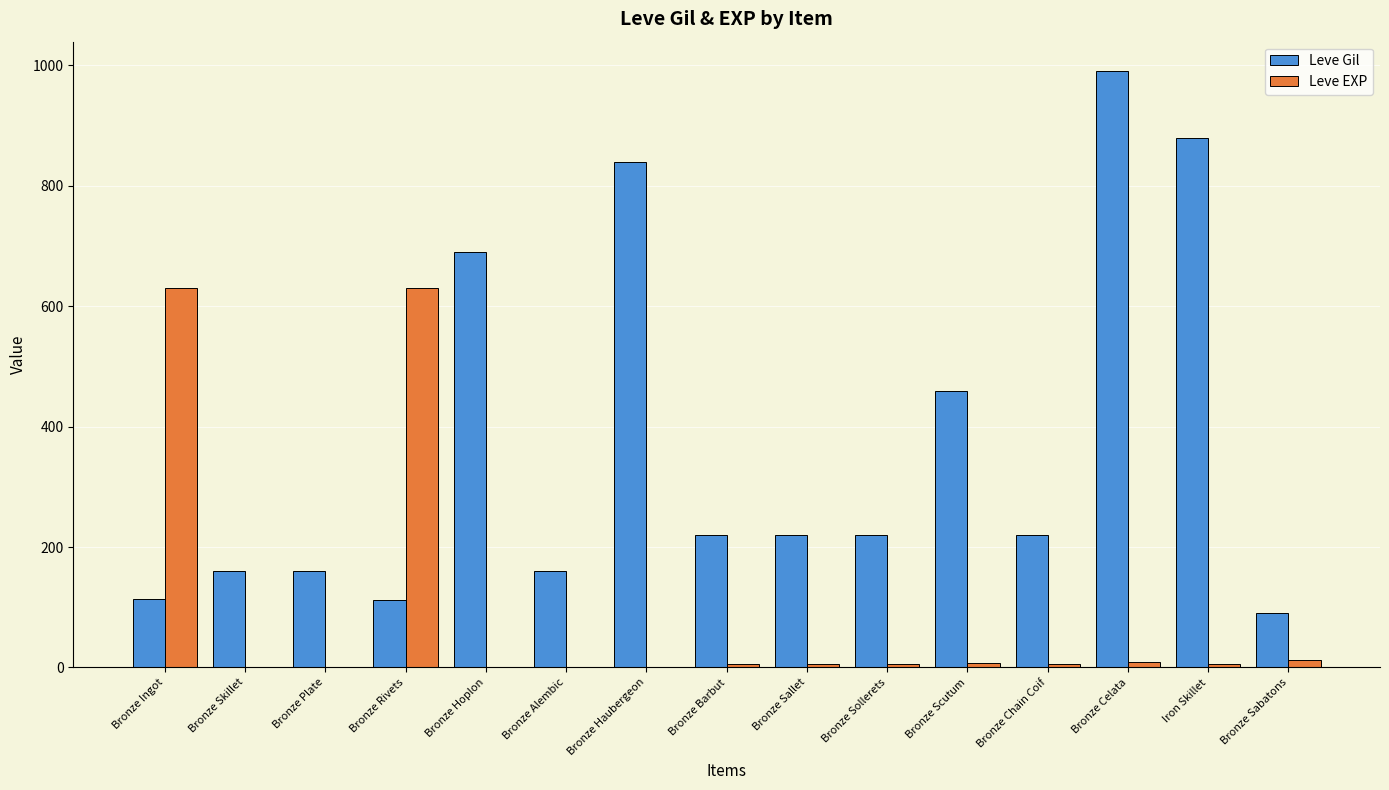

What are all the series names shown in the legend?

Leve Gil, Leve EXP